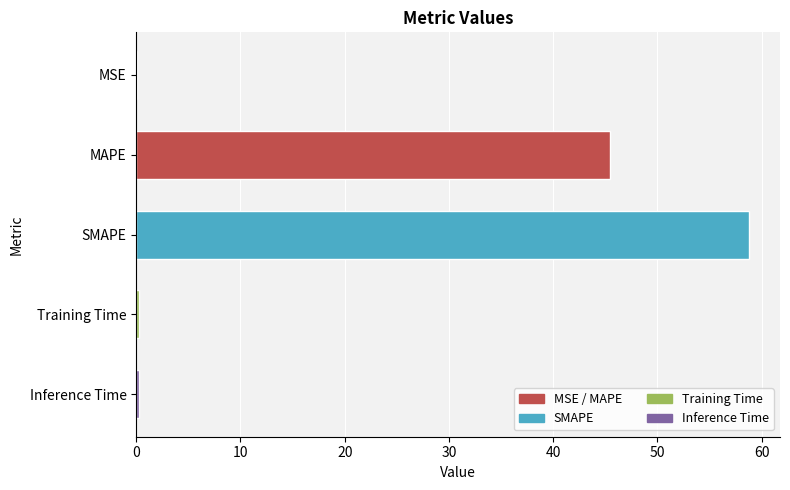

Are the bars horizontal?

Yes